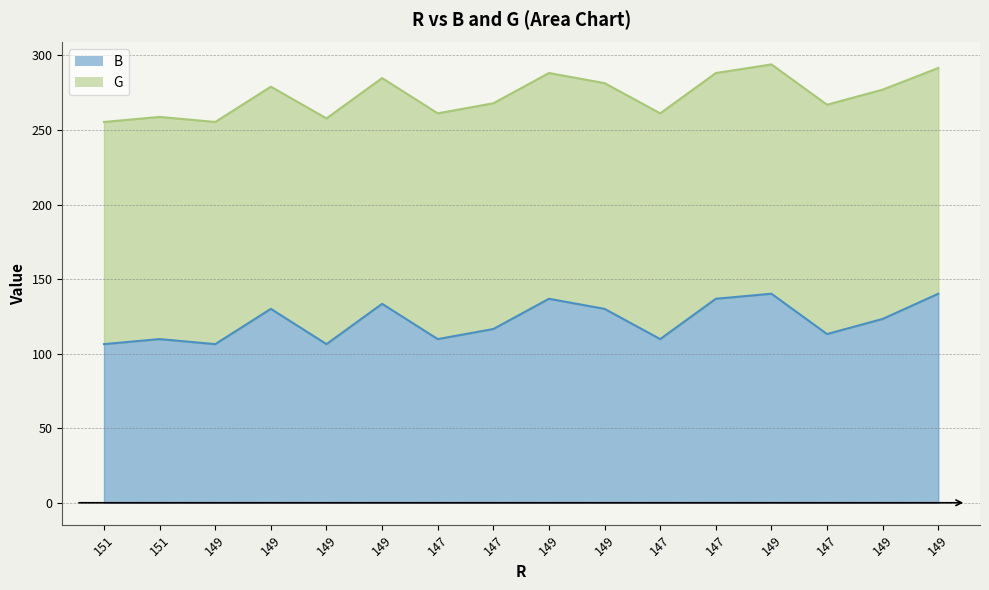

What is the sum of the values at 151 and 147?

243.2